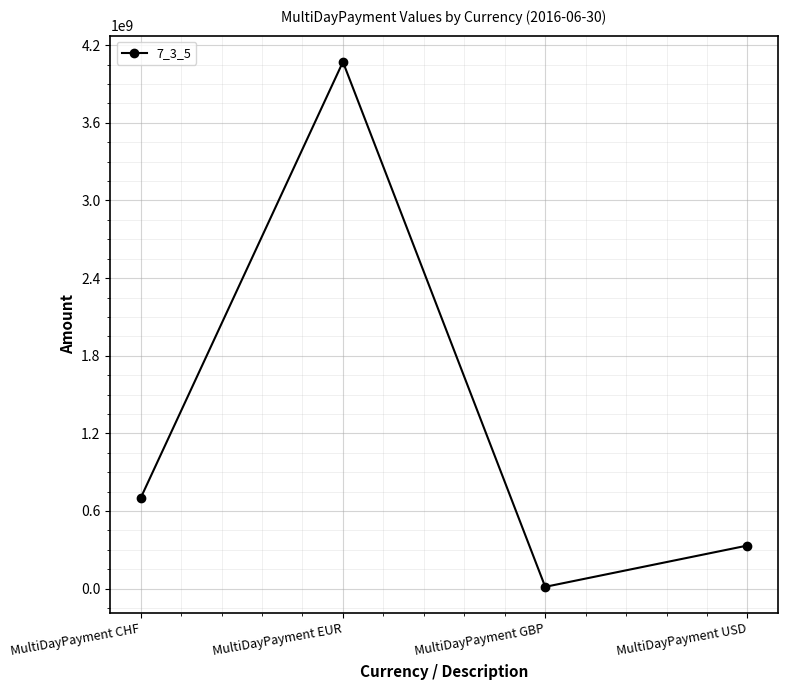

Where is the first local minimum?

MultiDayPayment GBP